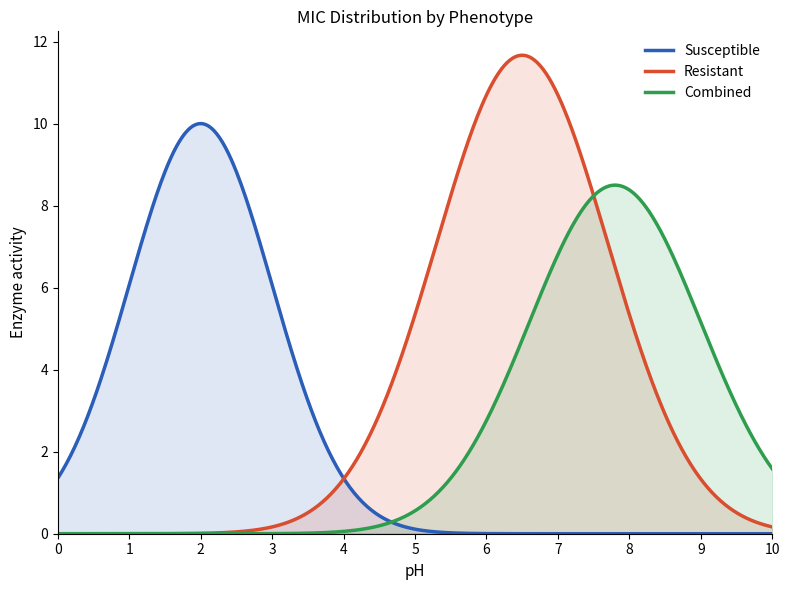

What is the maximum value shown in the chart?

11.7